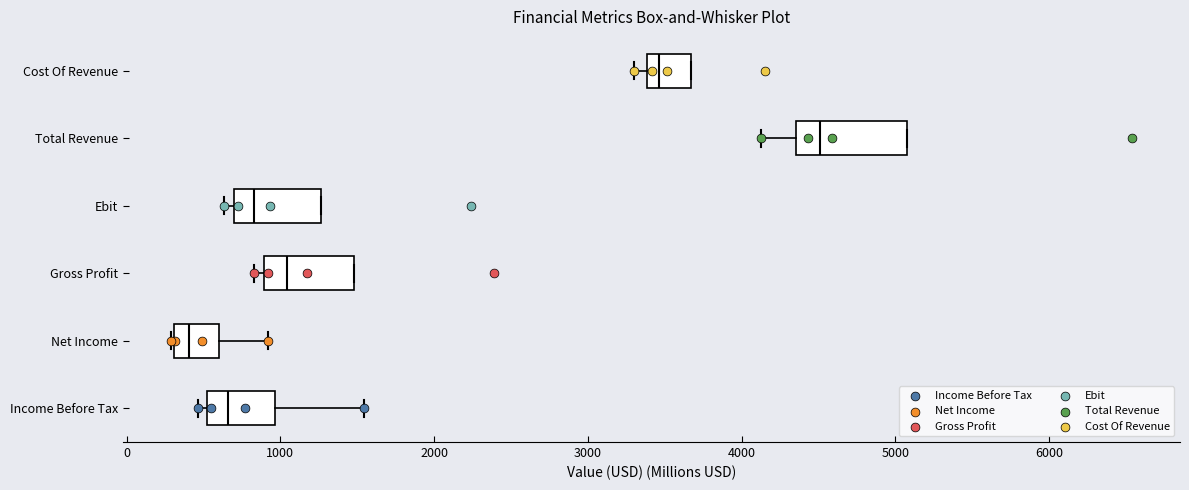

Which box is the widest, from its left edge to its right edge?

Total Revenue